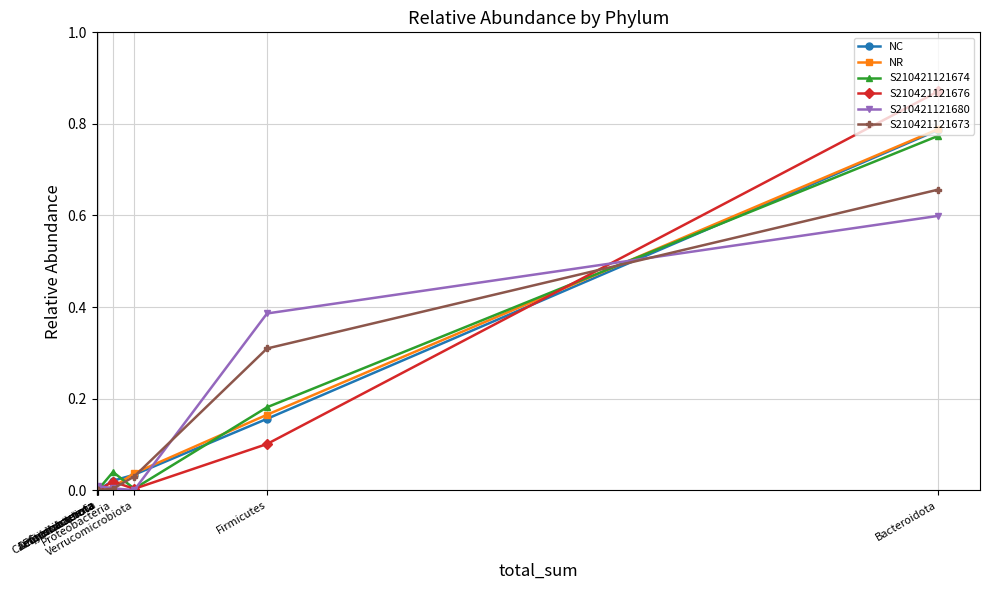

True or false: S210421121674 and NC intersect in this chart.

True